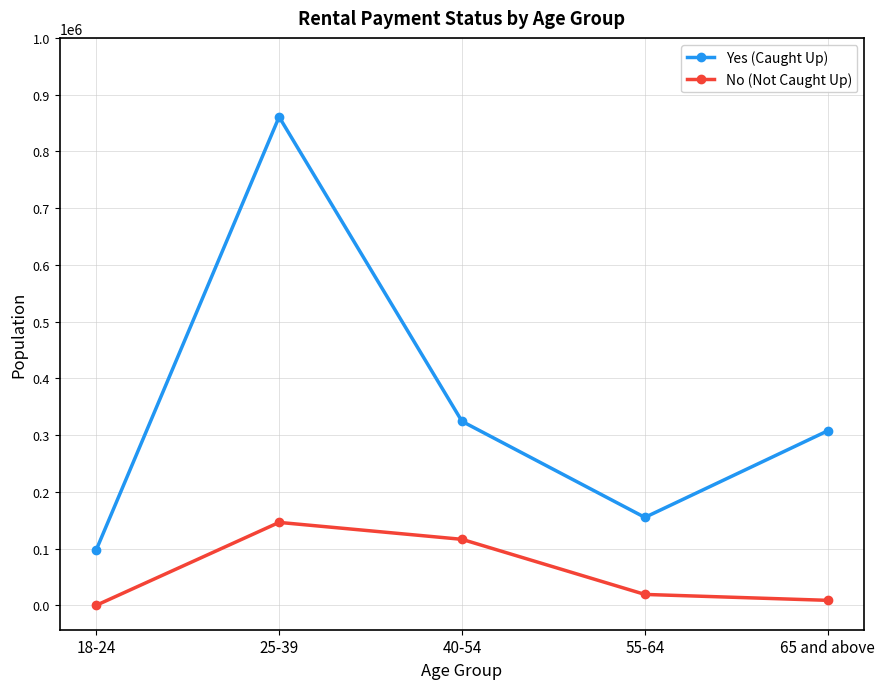

Does the chart have visible grid lines?

Yes